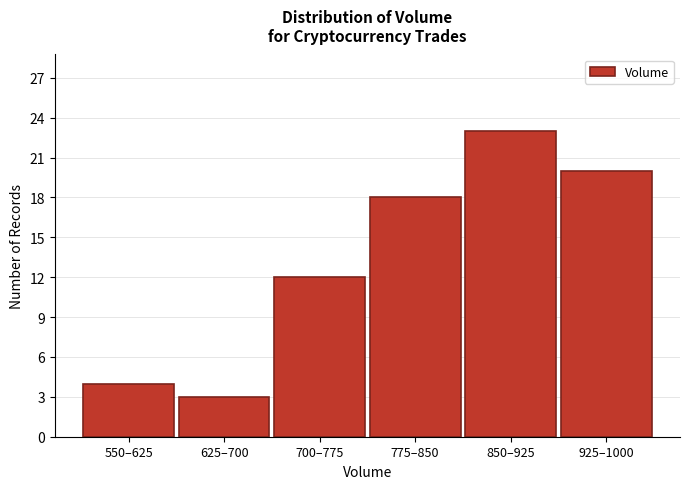

Reading left to right, list all the values displayed in this chart.

4	3	12	18	23	20